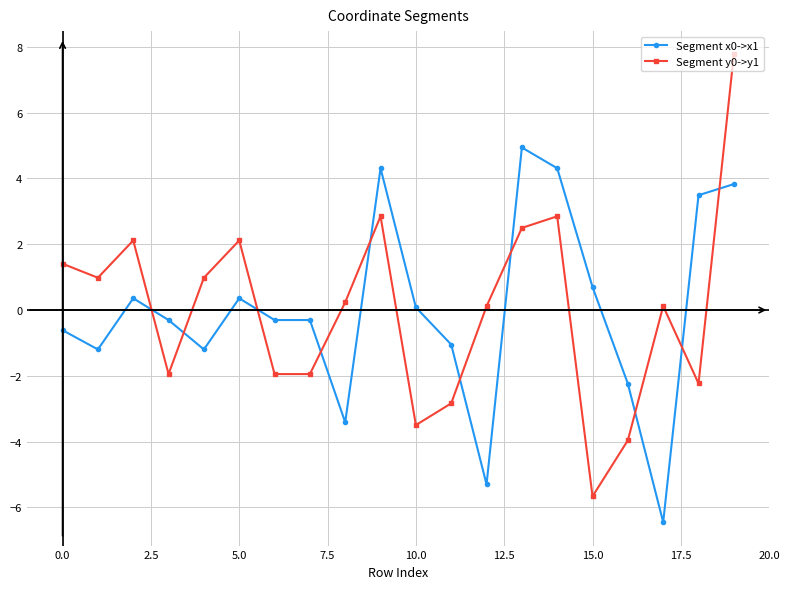

What is the value of the Segment y0->y1 point at the 3rd from the left?

2.1